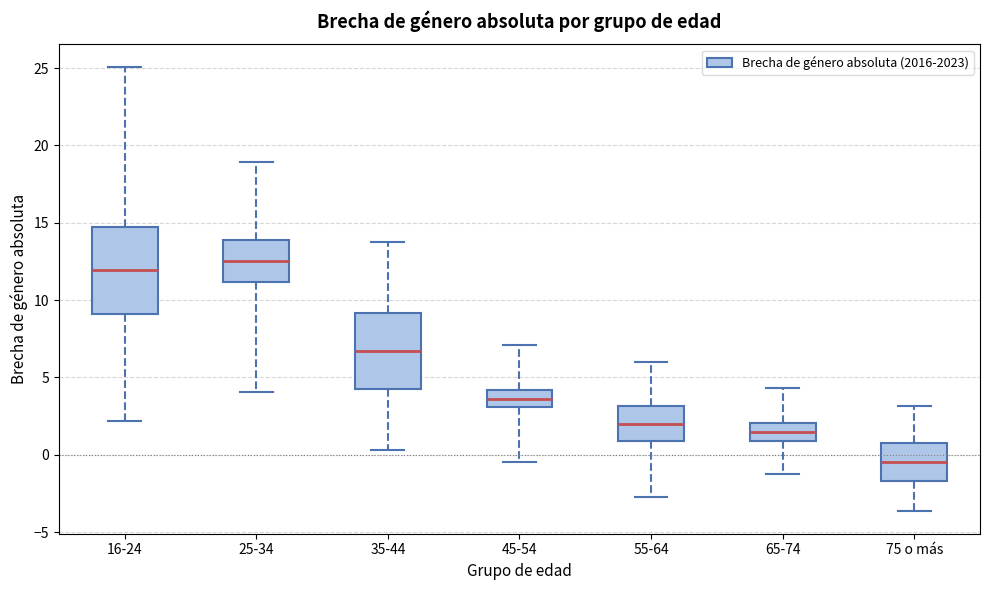

Where does the upper whisker of the box for 16-24 end on the y-axis? The values are not printed on the chart, so give them approximately, as read against the axis.

25.0